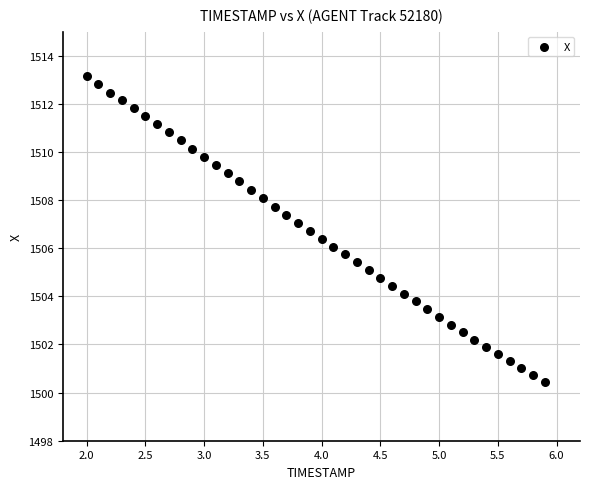

What is the range of Y values (max minus min)?

12.7